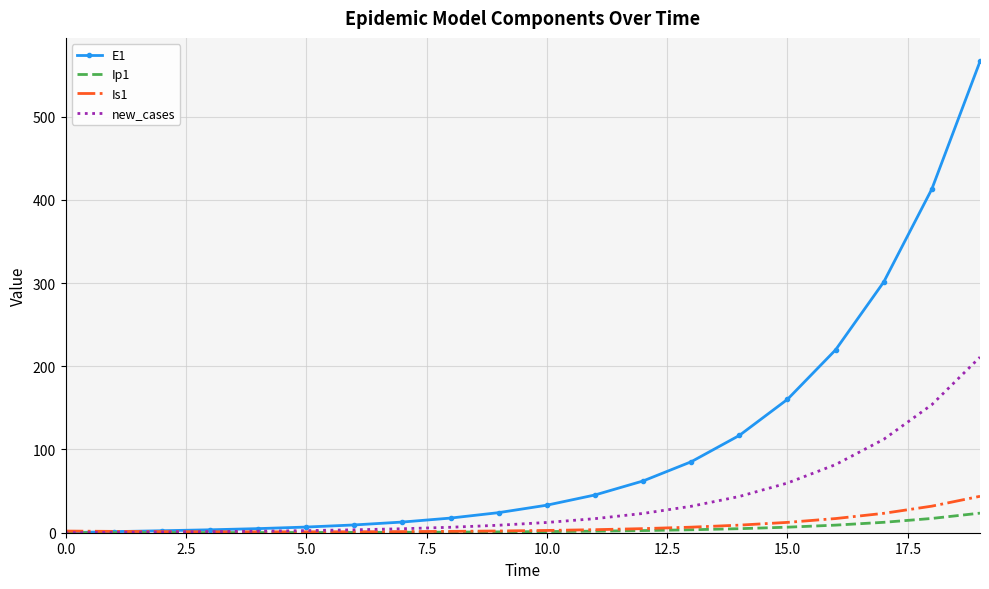

Which series has the widest spread of values?

E1